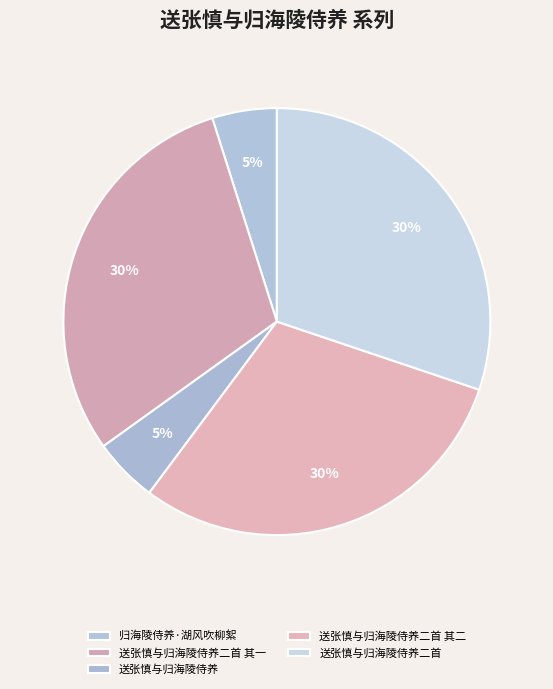

The 归海陵侍养·湖风吹柳絮 slice represents 5% of the pie. True or false?

True